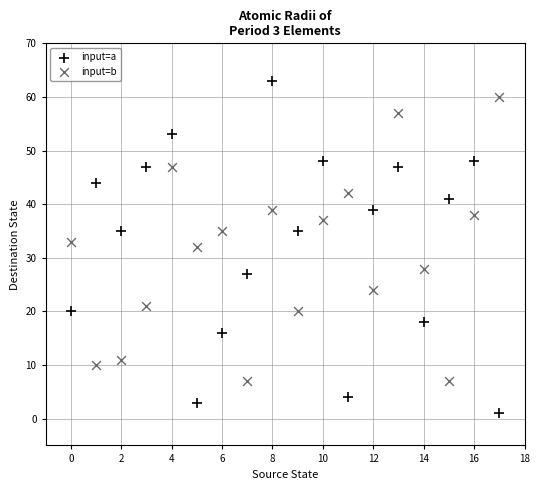

Which series has the largest Y range (max minus min)?

input=a